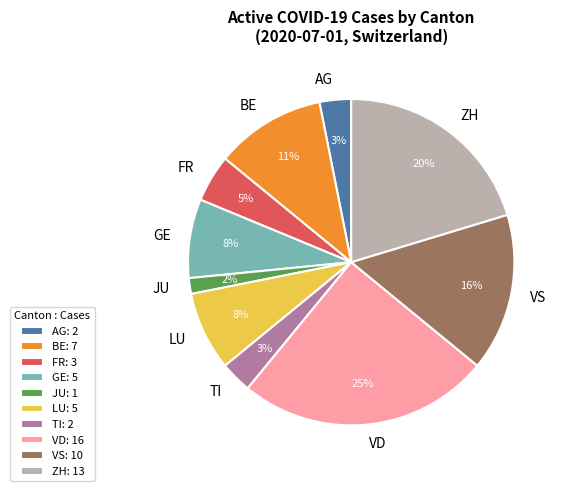

Between FR and TI, which is larger?

FR